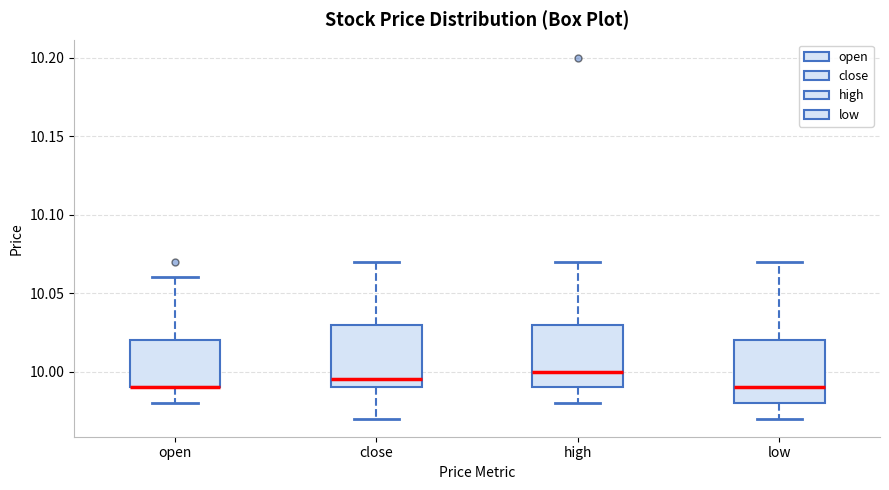

Reading left to right, read every box against the y-axis: the position of its median line, the range the box covers, and the ends of its whiskers. The values are not printed on the chart, so give them approximately, as read against the axis.

open: median 9.990 (drawn on the box's lower edge), box 9.990 to 10.020, whiskers 9.980 to 10.060
close: median 9.995, box 9.990 to 10.030, whiskers 9.970 to 10.070
high: median 10.000, box 9.990 to 10.030, whiskers 9.980 to 10.070
low: median 9.990, box 9.980 to 10.020, whiskers 9.970 to 10.070